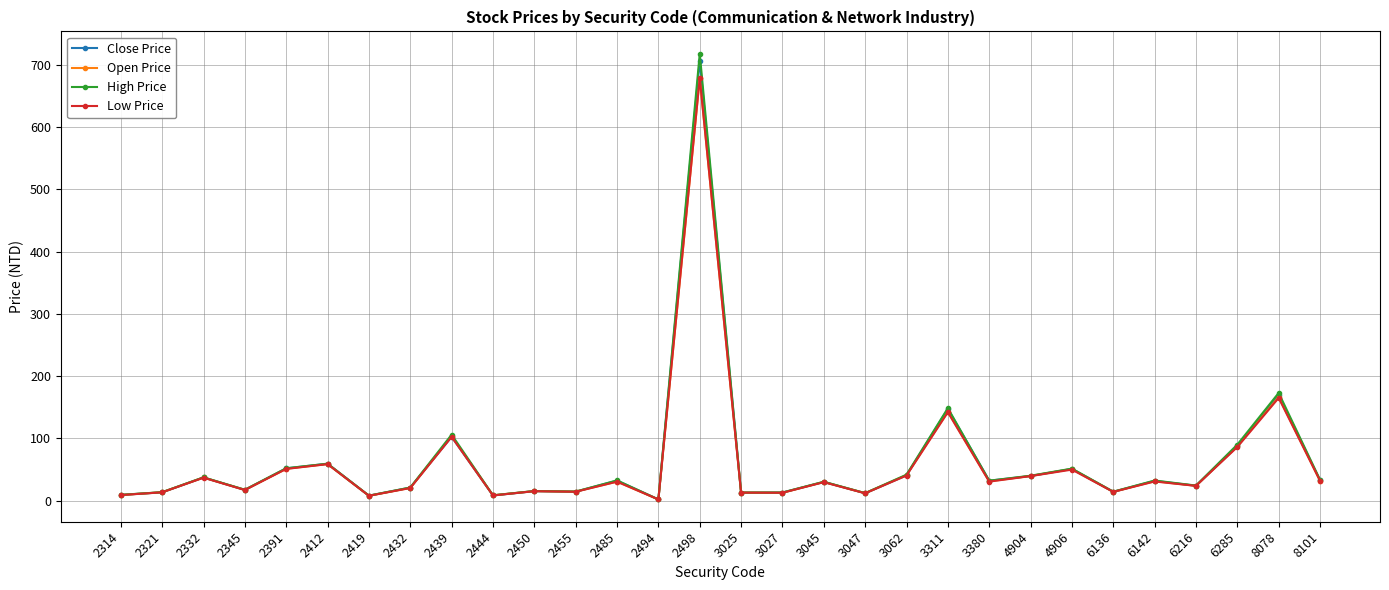

At which category does the chart reach its peak across all series?

2498